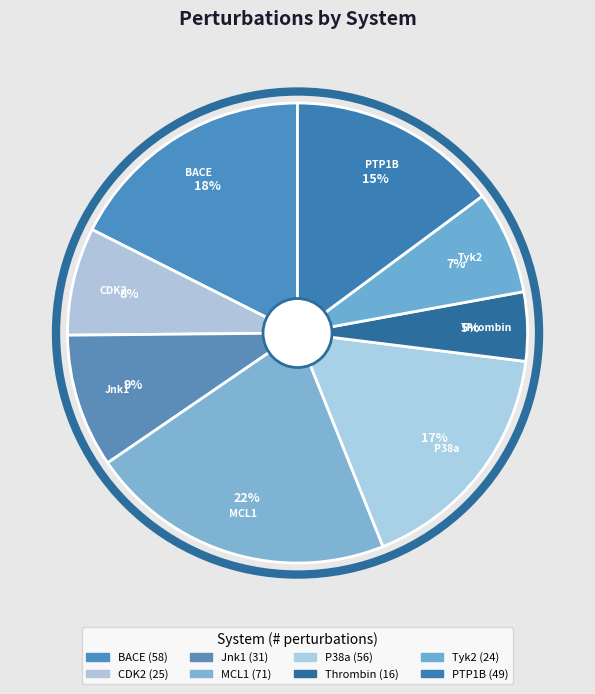

The PTP1B slice represents 15% of the pie. True or false?

True